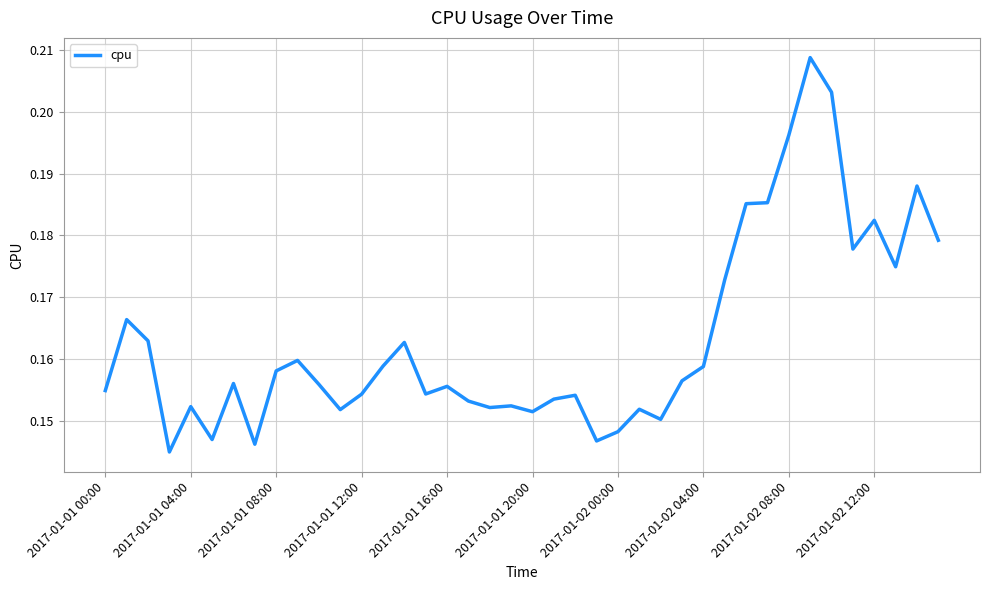

Does the chart have visible grid lines?

Yes